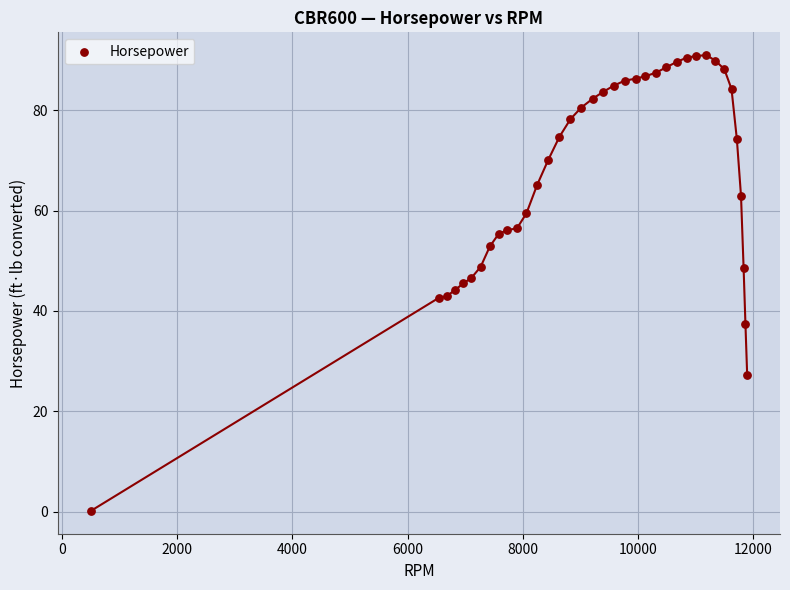

What is the range of X values (max minus min)?

11392.0